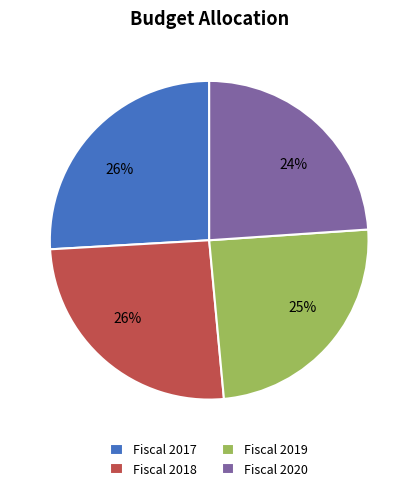

The Fiscal 2017 slice represents 26% of the pie. True or false?

True